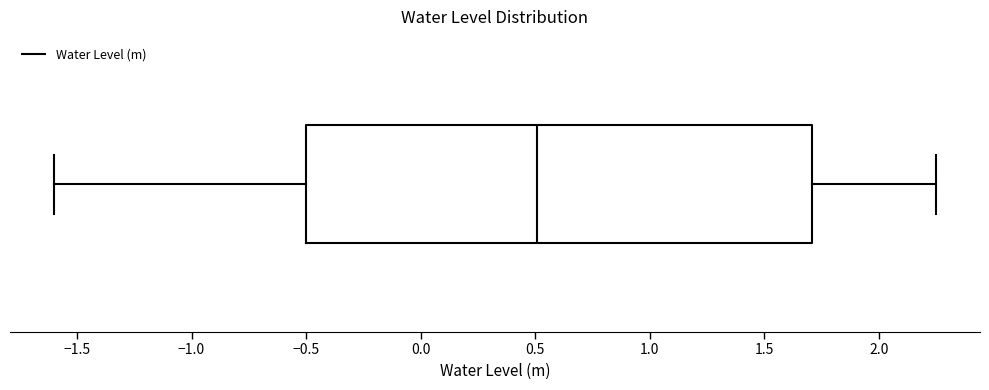

Transcribe this box plot: give where the median line is, the range the box spans, and where the two whiskers end, as read against the x-axis. The values are not printed on the chart, so give them approximately, as read against the axis.

median 0.50, box -0.50 to 1.70, whiskers -1.60 to 2.25